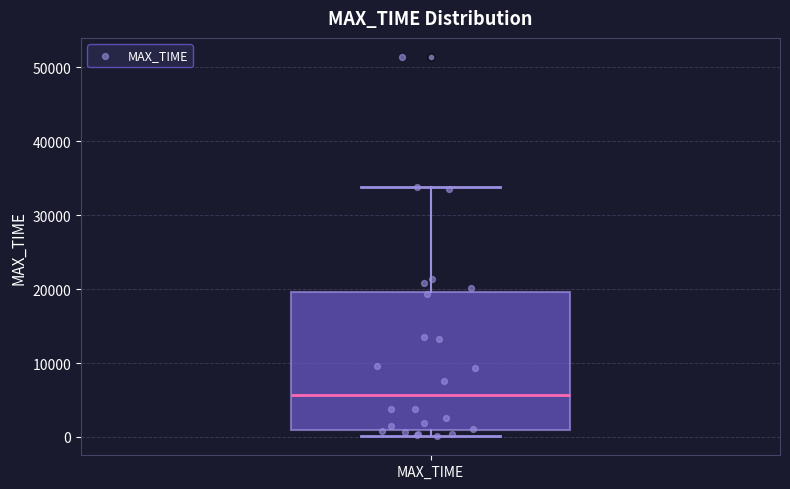

Where does the median line of the box for MAX_TIME sit on the y-axis? The values are not printed on the chart, so give them approximately, as read against the axis.

6000